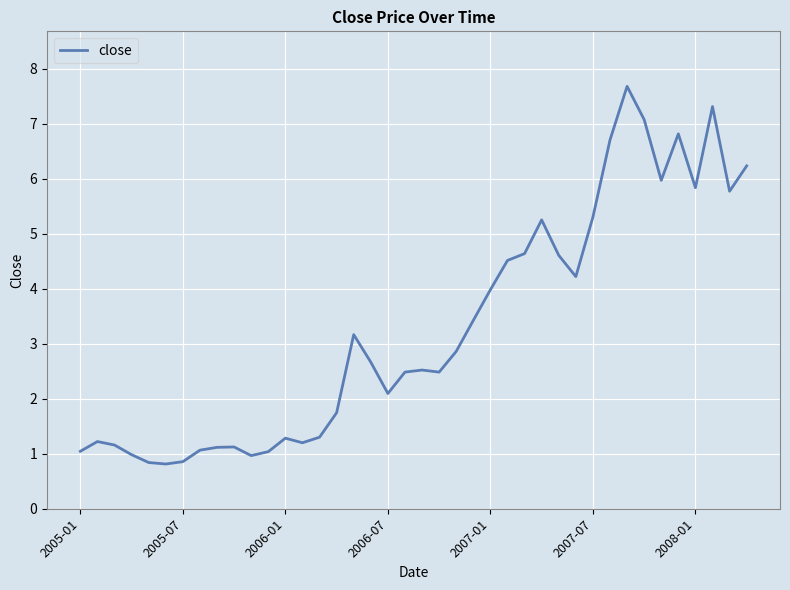

Is this an area chart (filled region under the line)?

No